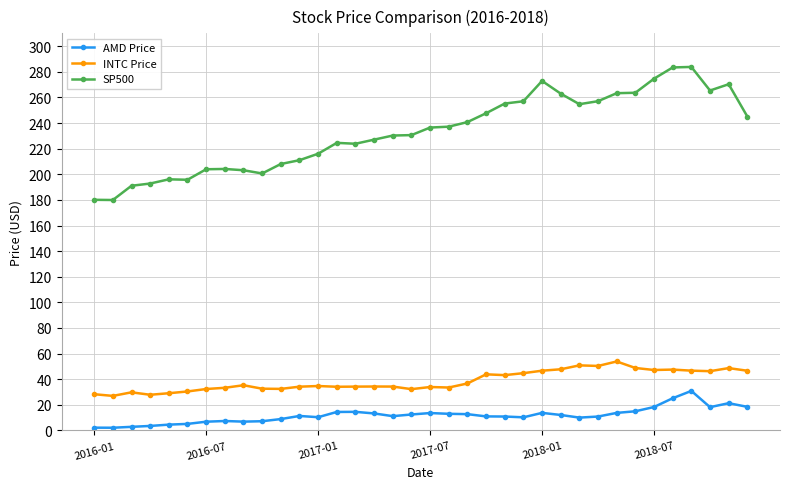

What is the sum of all AMD Price values?

424.8